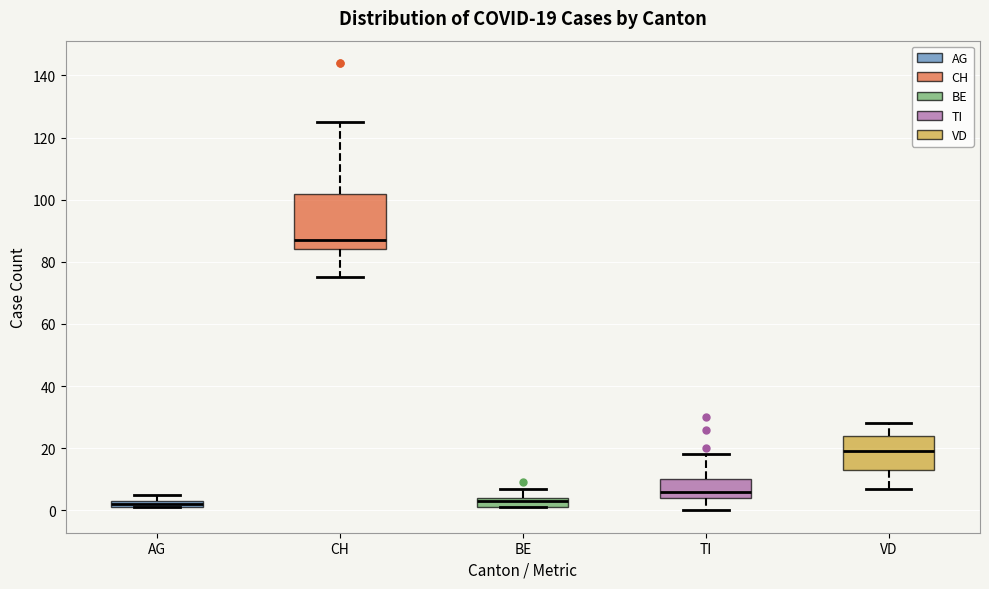

Which box is the tallest, from its lower edge to its upper edge?

CH